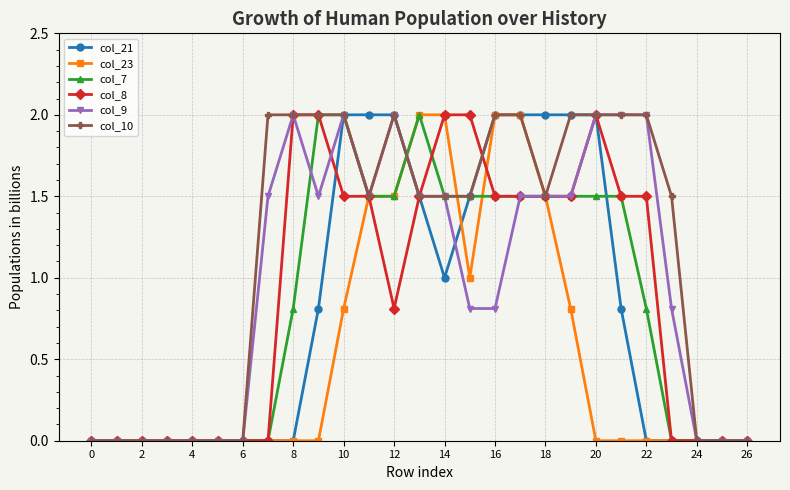

Which series has the largest total across all categories?

col_10